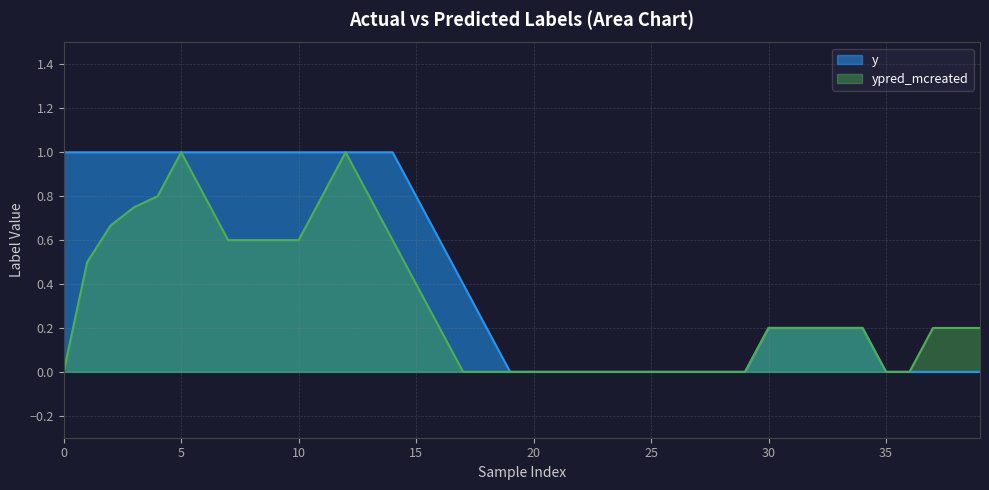

What is the difference between the maximum and second lowest values in the ypred_mcreated series?

1.0